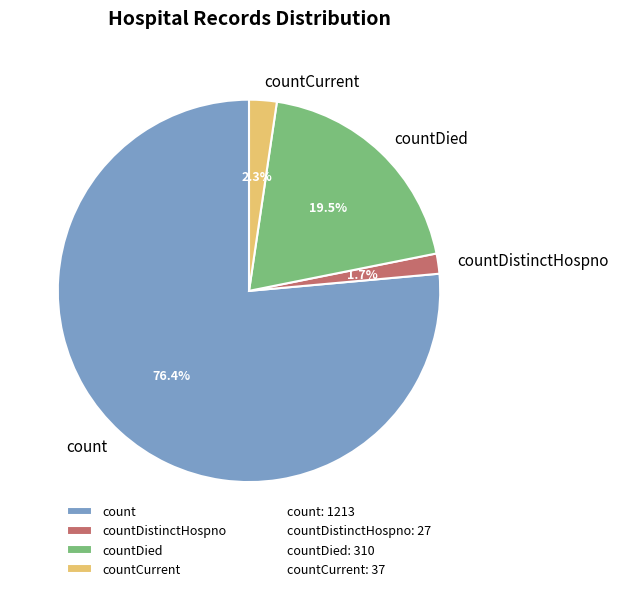

What is the majority slice?

count